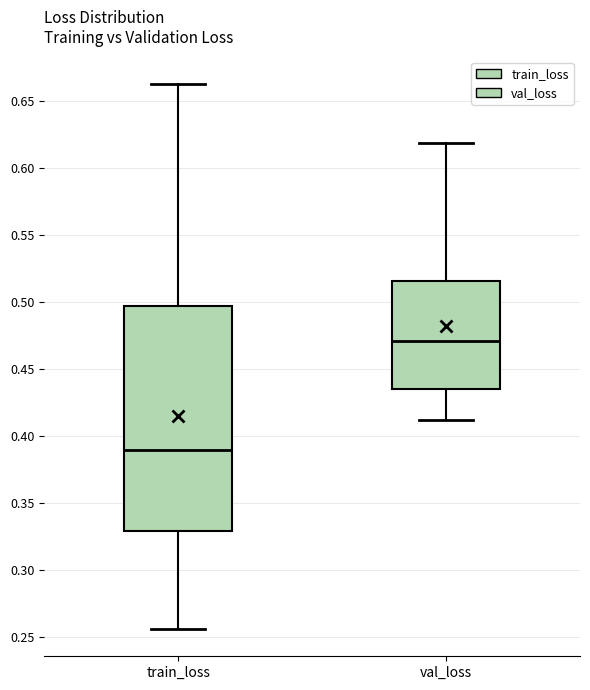

Which box has the highest median line?

val_loss